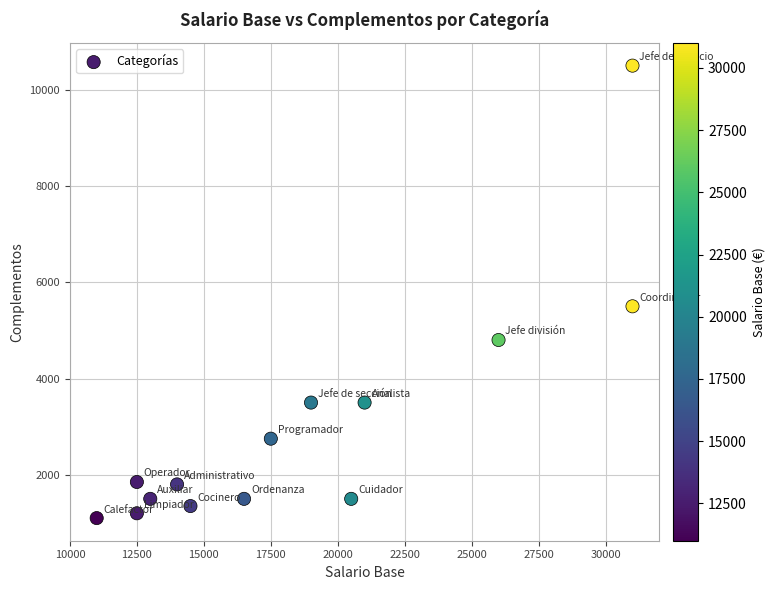

What is the range of Y values (max minus min)?

9400